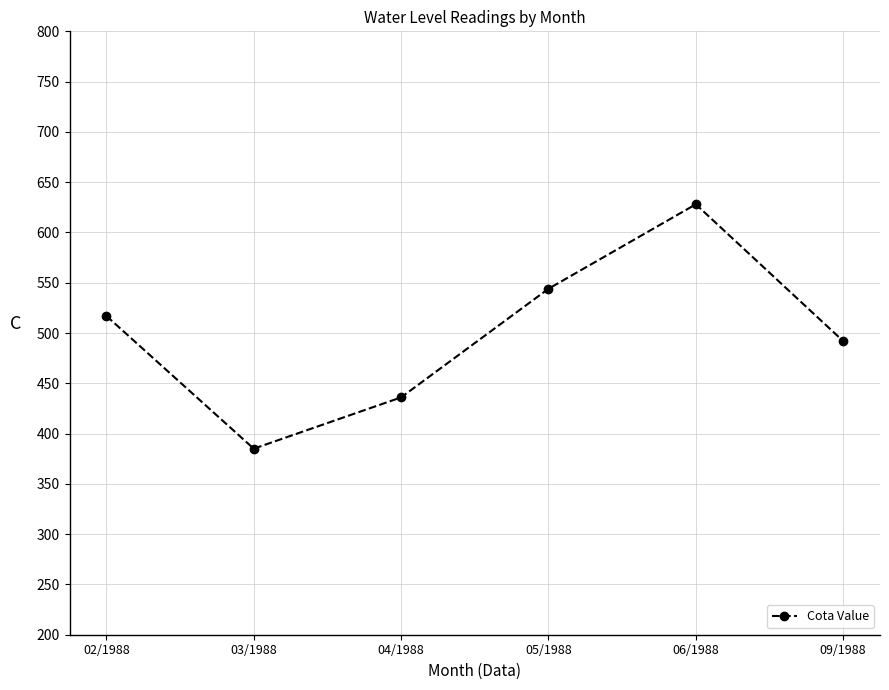

At which category does the chart reach its minimum across all series?

03/1988